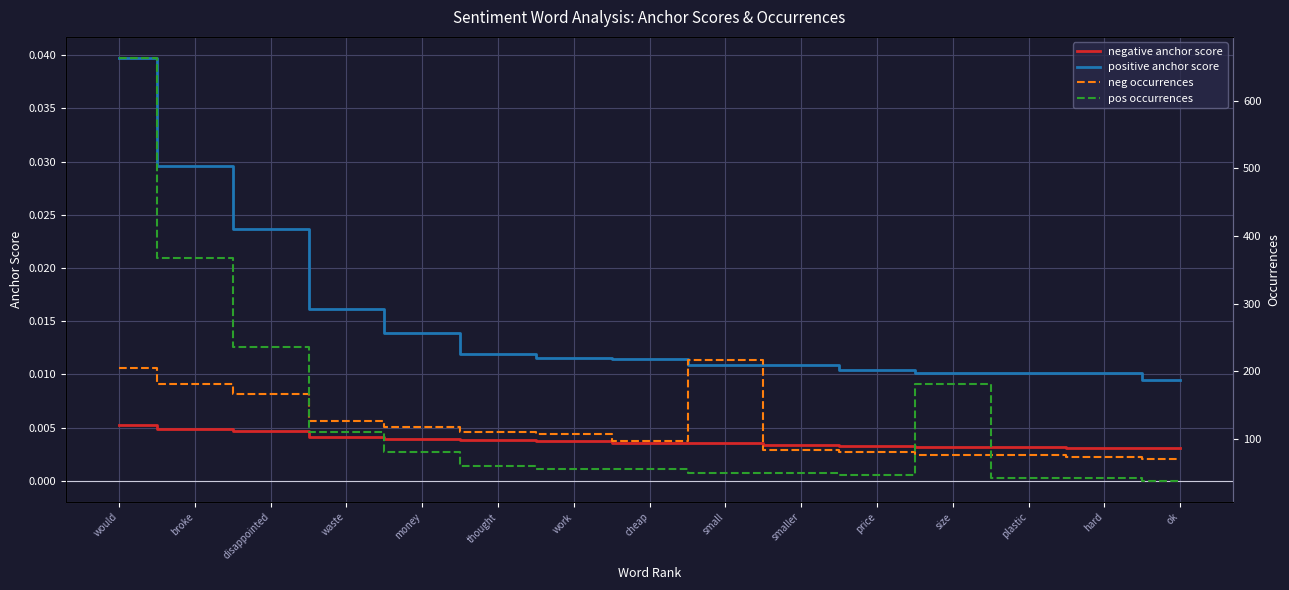

What is the maximum value shown in the chart?

663.0